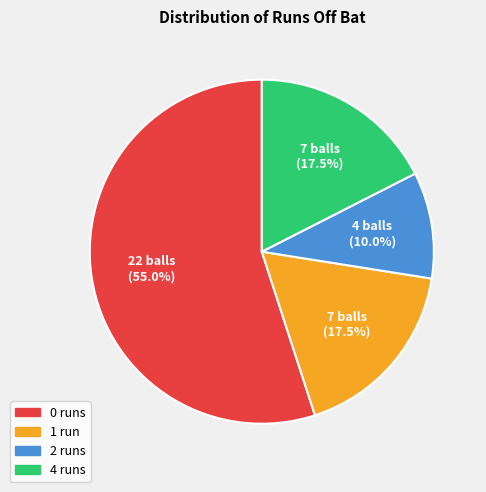

Is the sum of 4 runs and 0 runs greater than half?

Yes